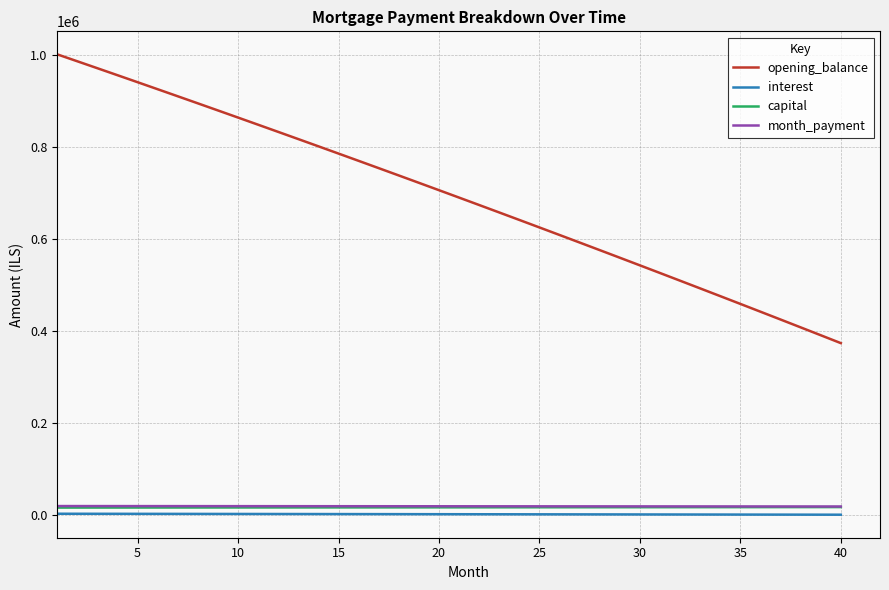

True or false: month_payment and interest cross at least once.

False